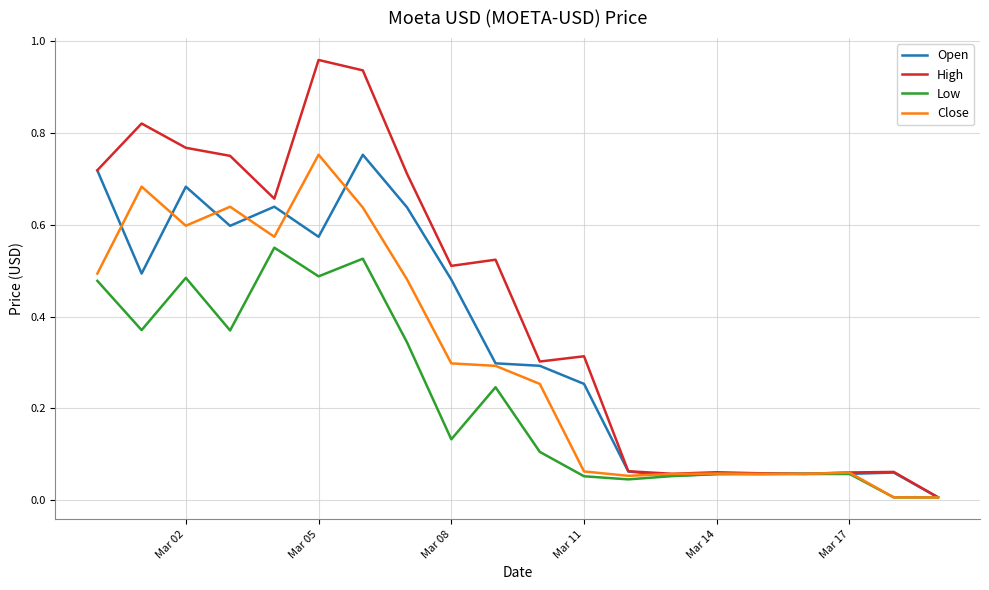

Rank the series by their average value, from lowest to highest.

Low, Close, Open, High